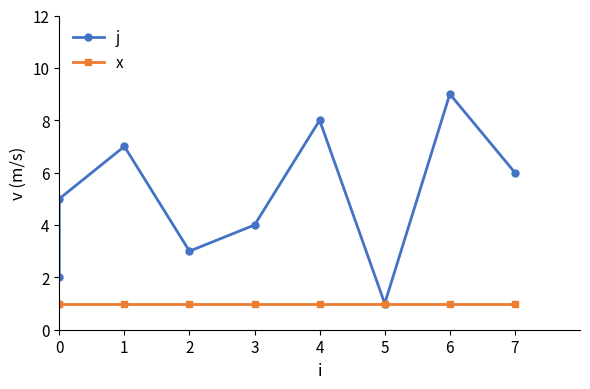

What is the value of the j point at the 6th from the left?

8